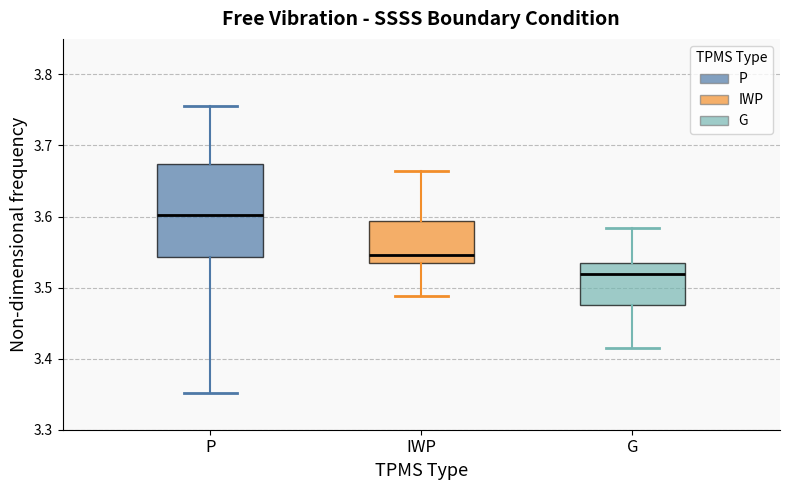

Comparing the boxes themselves (not the whiskers), which one is the tallest?

P